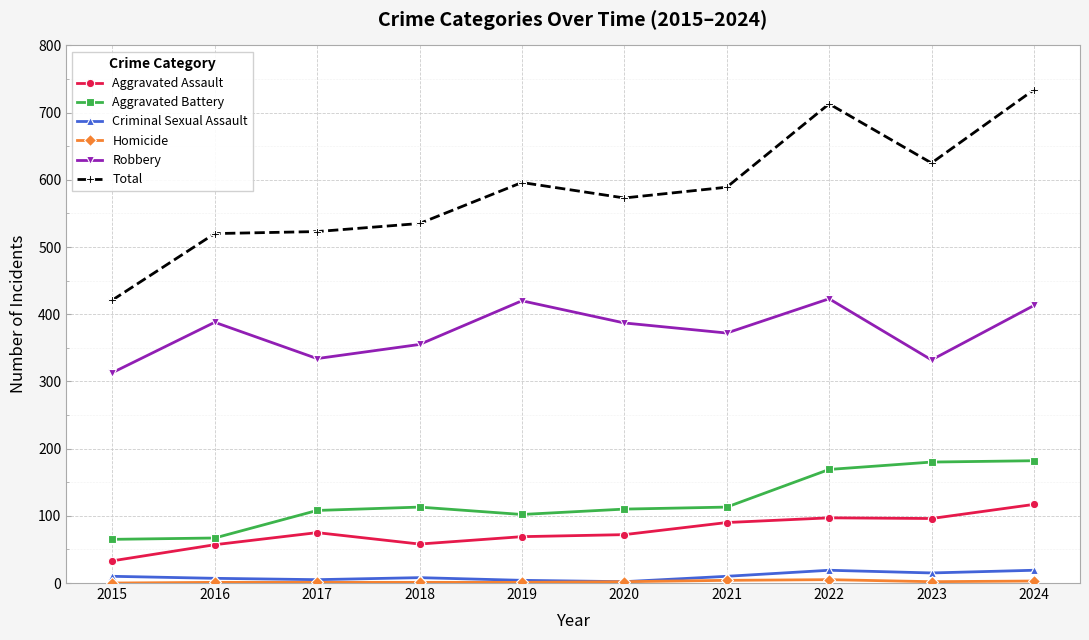

How many series are shown in this chart?

6